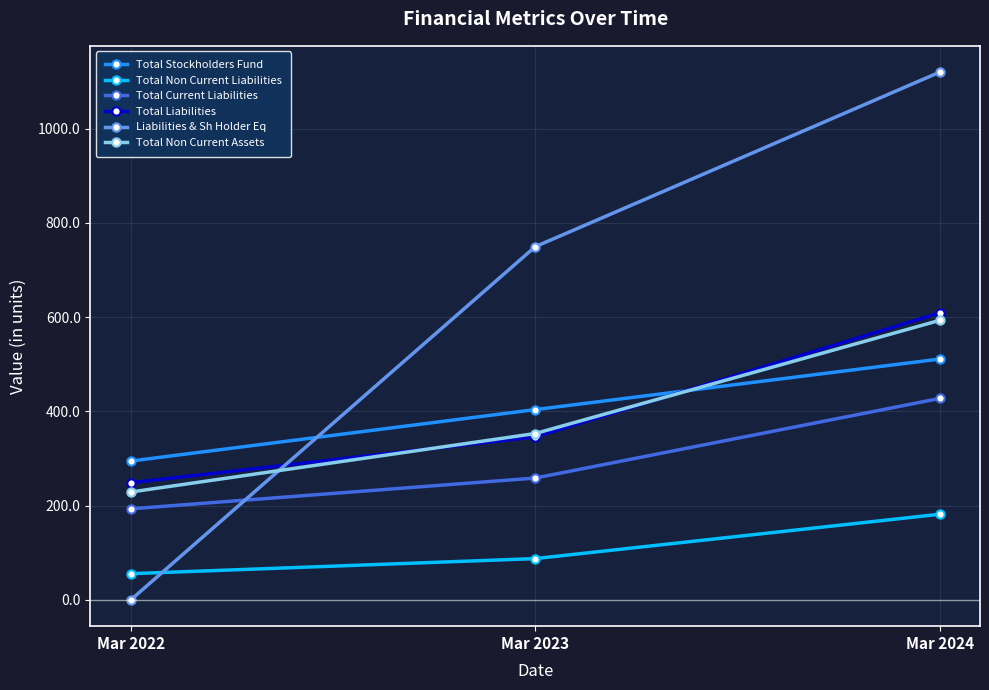

At how many categories does at least one series exceed 620?

2